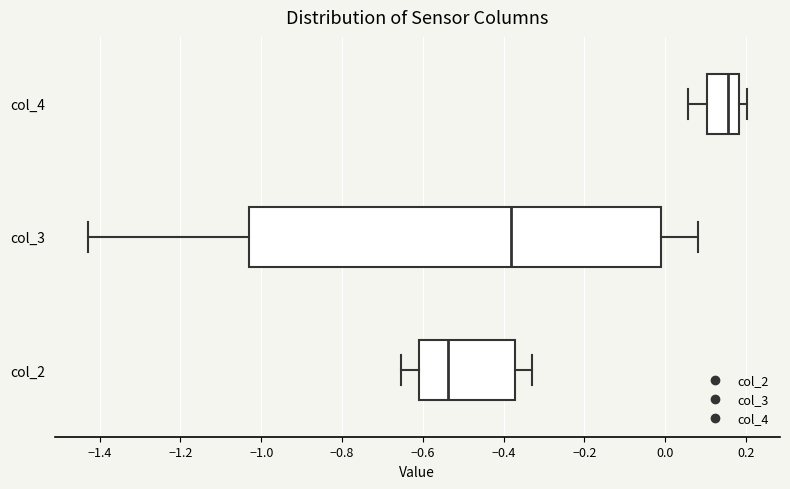

Which box is the widest, from its left edge to its right edge?

col_3